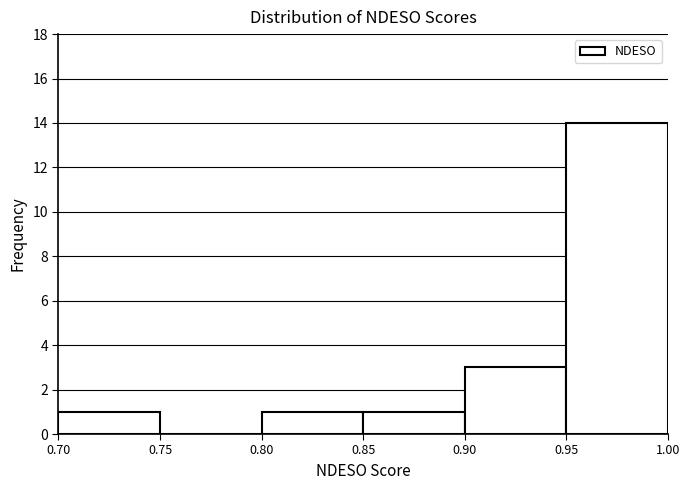

Which range on the x-axis has the tallest bar?

0.95 to 1.00